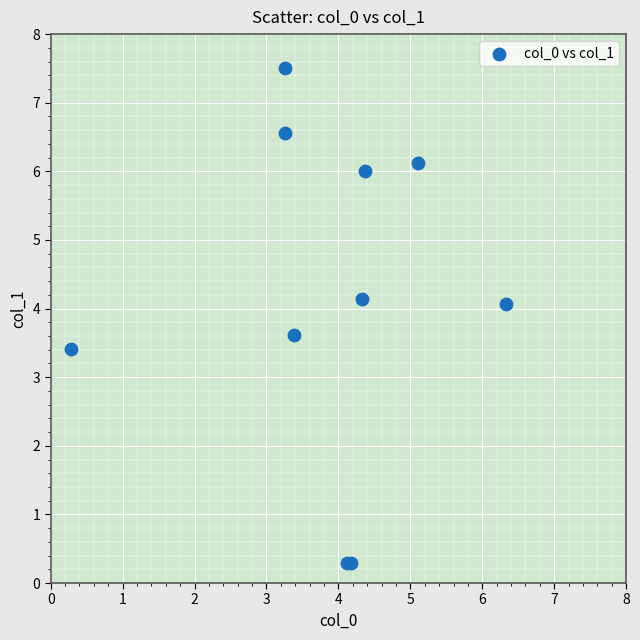

What Y value in the scatter plot is closest to 3?

3.4